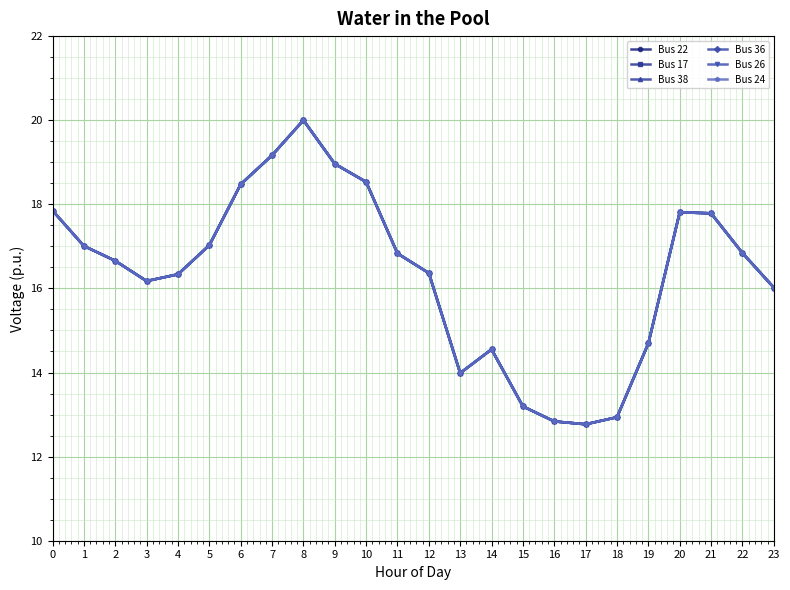

How many values in the Bus 22 series exceed 16?

17